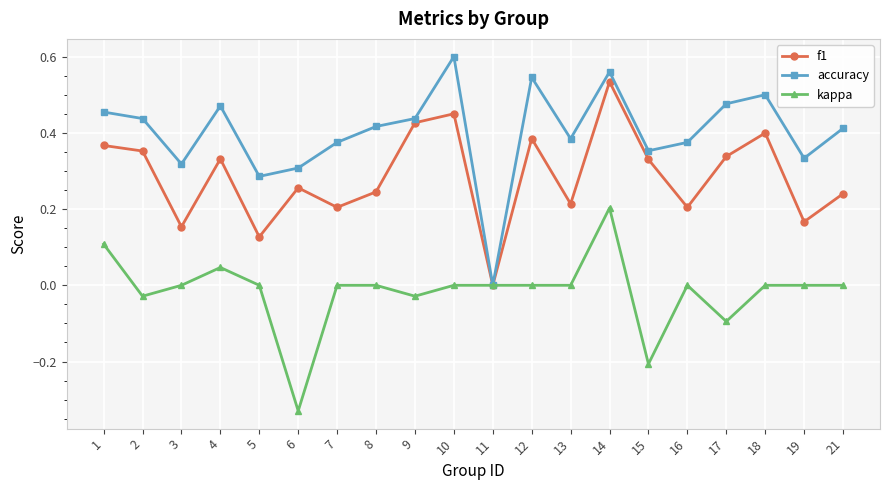

Which series has the largest total across all categories?

accuracy